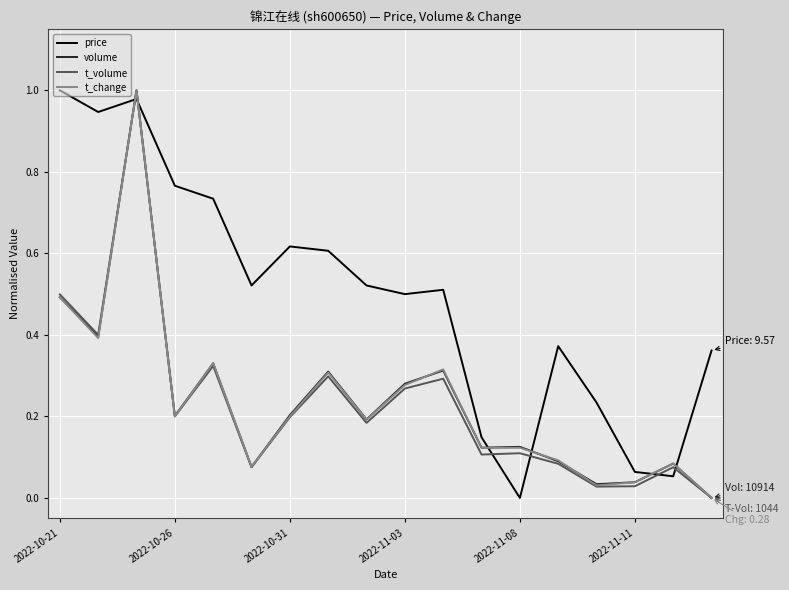

Which series ends up on top after the final intersection of price and t_volume?

price